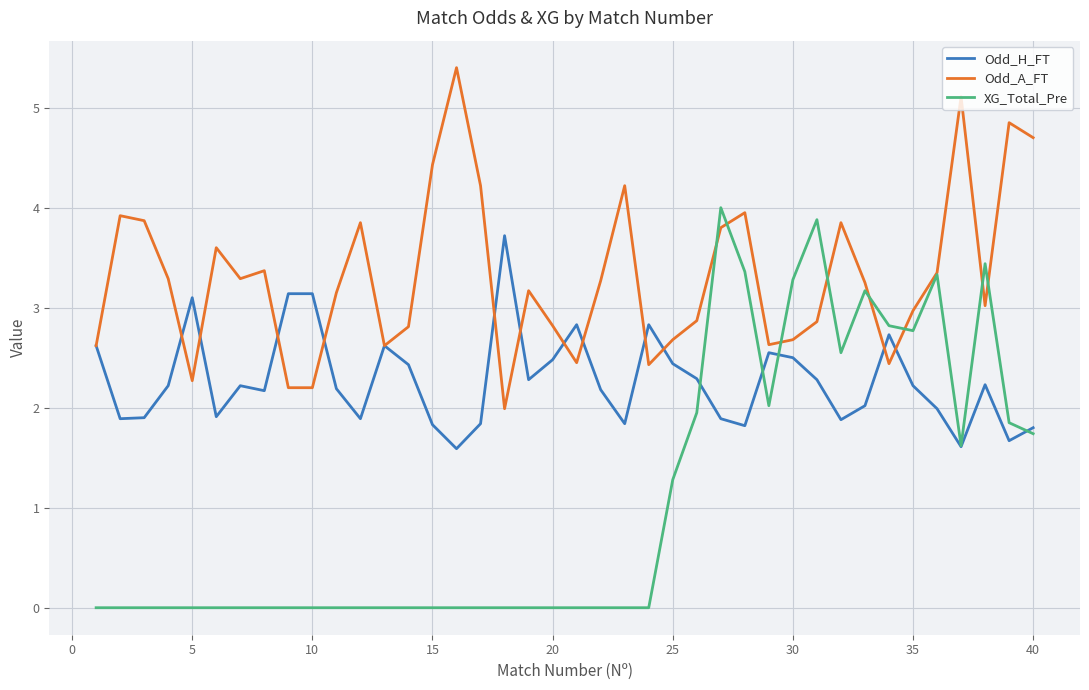

Which series has the largest total across all categories?

Odd_A_FT